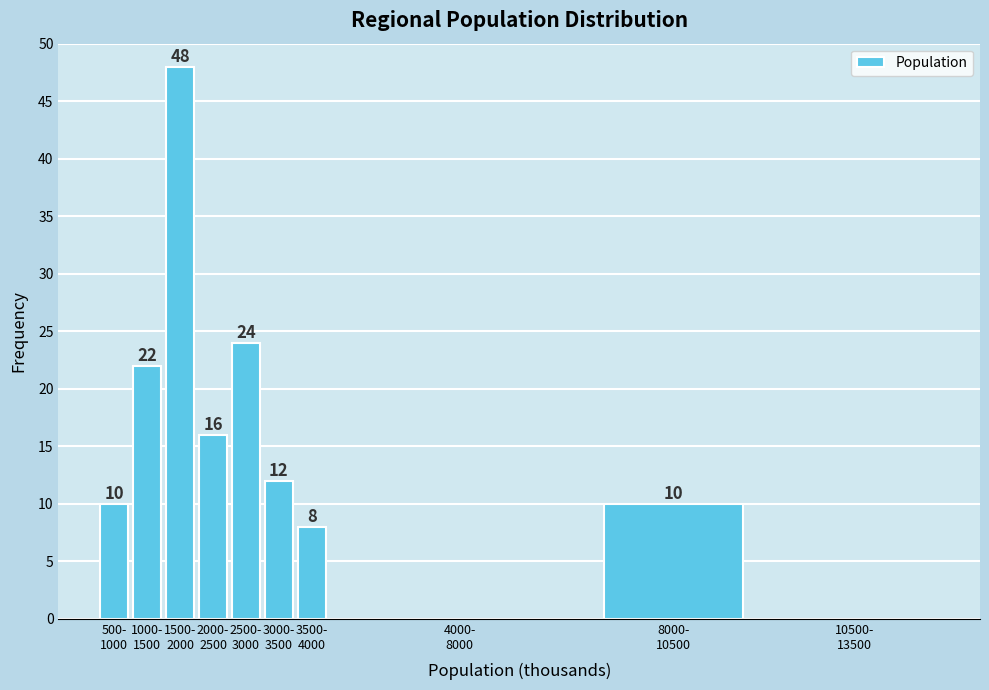

What is the maximum value shown in the chart?

48